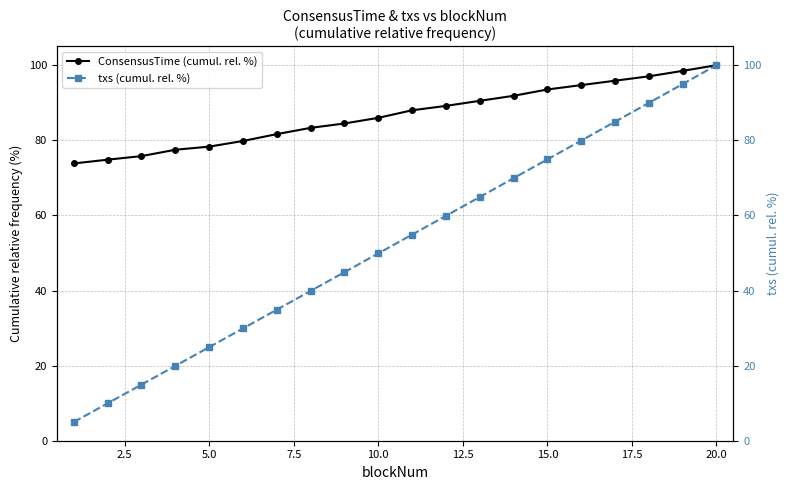

Does the chart display data point markers on the line(s)?

Yes